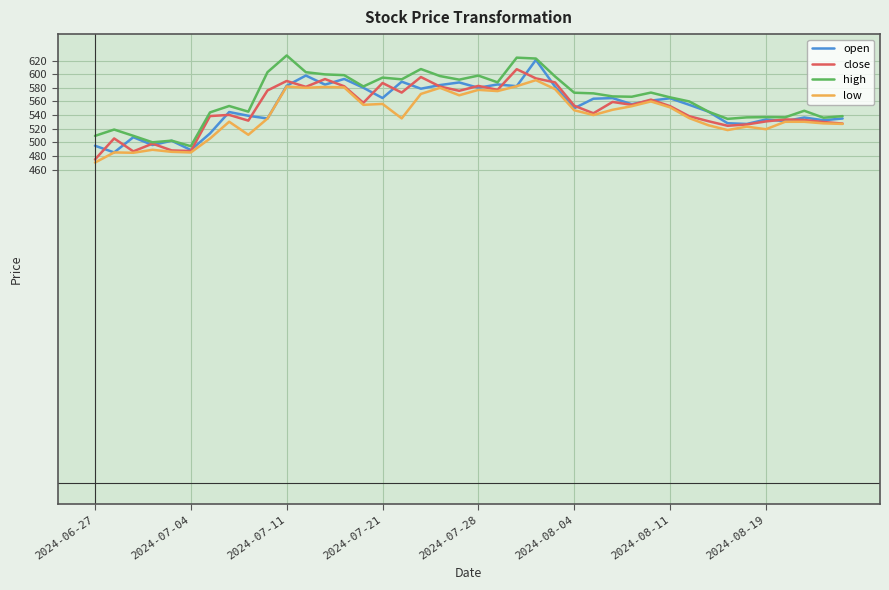

What is the minimum value for close?

474.8